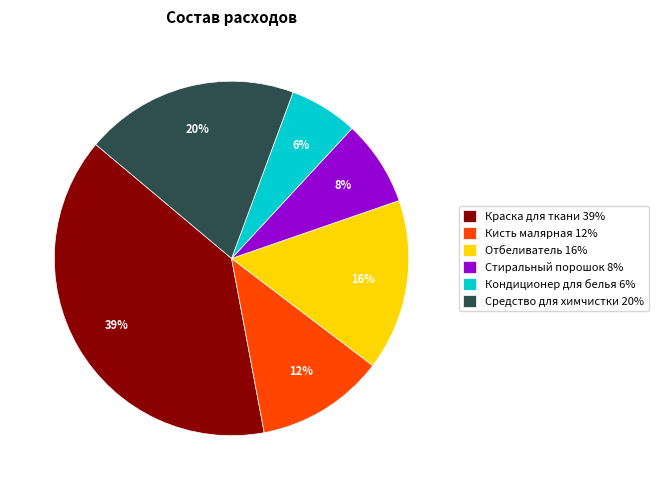

True or false: Кисть малярная accounts for 5% of the total.

False